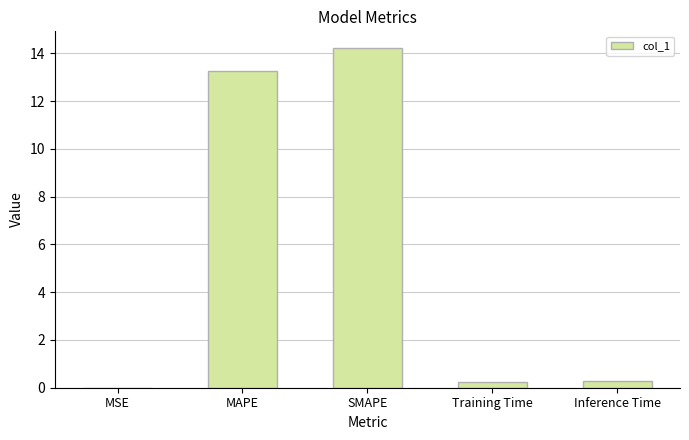

The chart shows a value of 13.3 at MAPE. True or false?

True